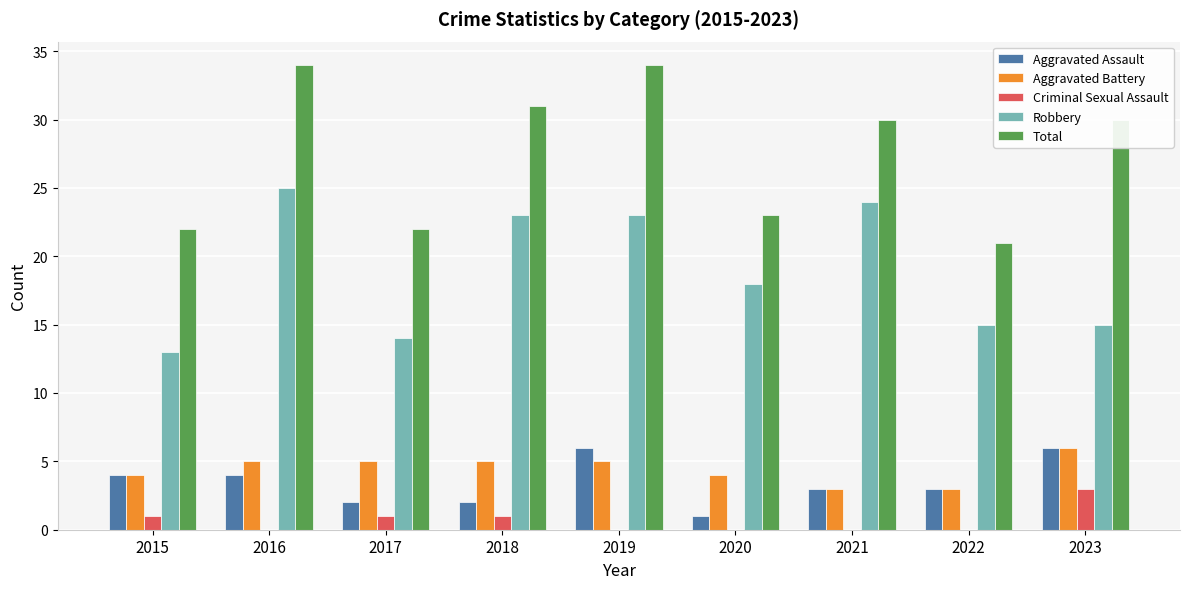

What is the greatest value displayed?

34